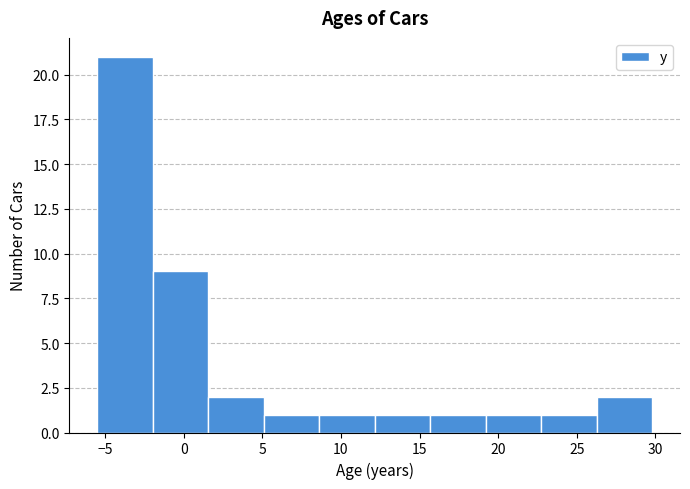

How tall is the bar that spans 19.0 to 22.5 on the x-axis? Neither the bar edges nor the heights are printed on the chart, so give them approximately, as read against the axes.

1